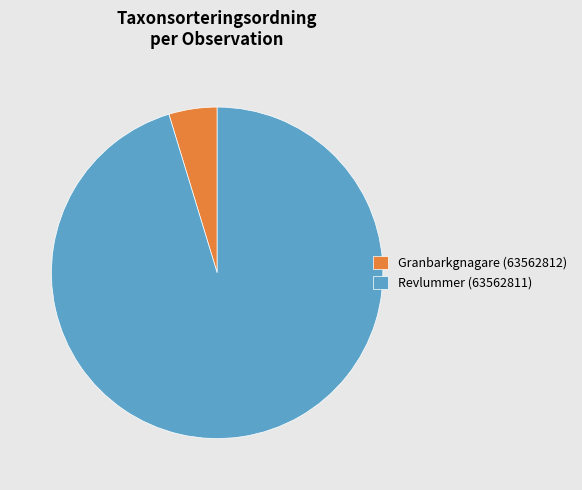

Is there any slice that represents more than half of the pie?

Yes